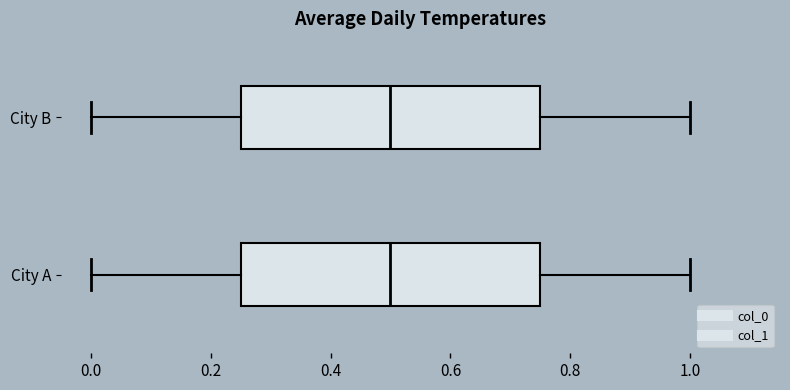

Where does the left whisker of the box for City A end on the x-axis? The values are not printed on the chart, so give them approximately, as read against the axis.

0.00